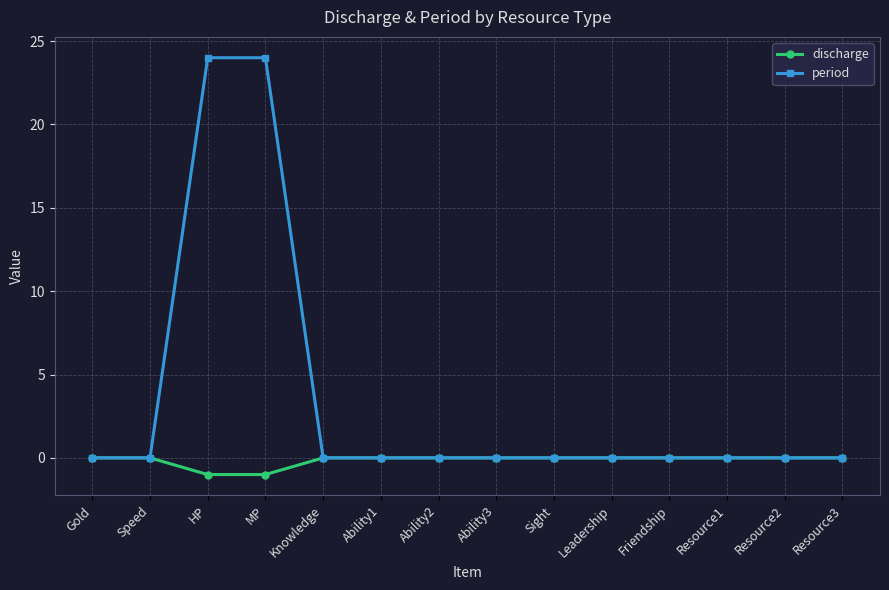

What are all the series names shown in the legend?

discharge, period